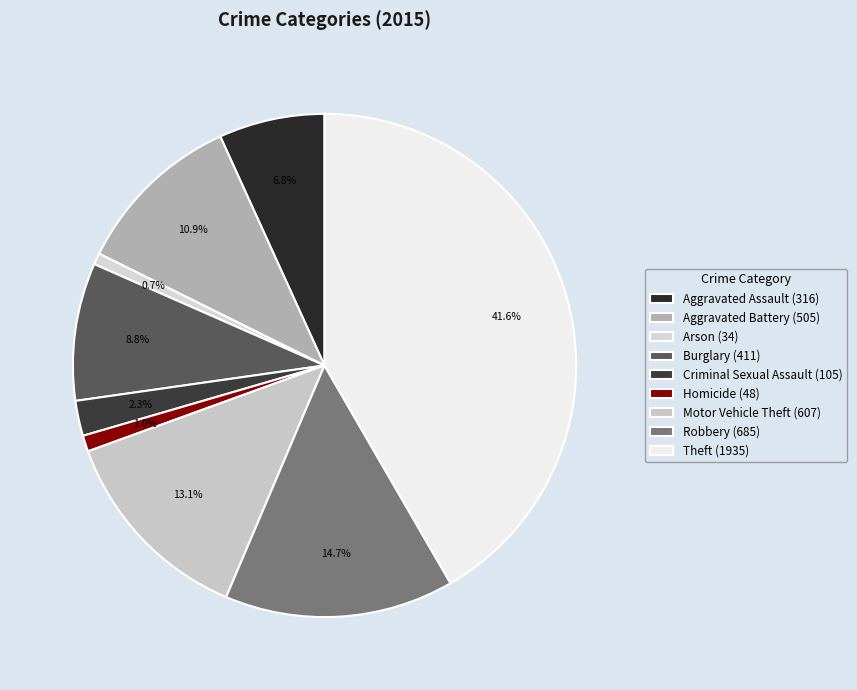

Count the number of slices in the pie.

9